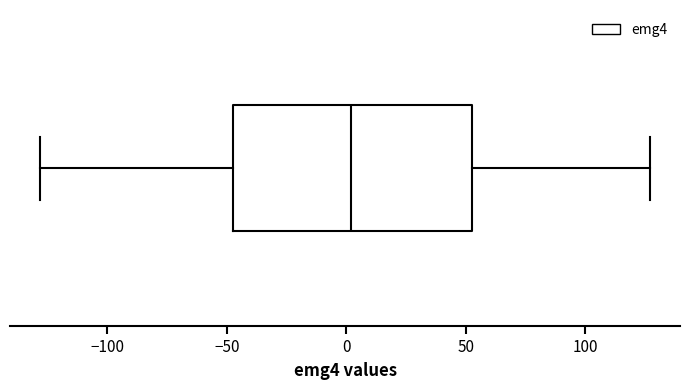

Where does the right whisker of the box end on the x-axis? The values are not printed on the chart, so give them approximately, as read against the axis.

125